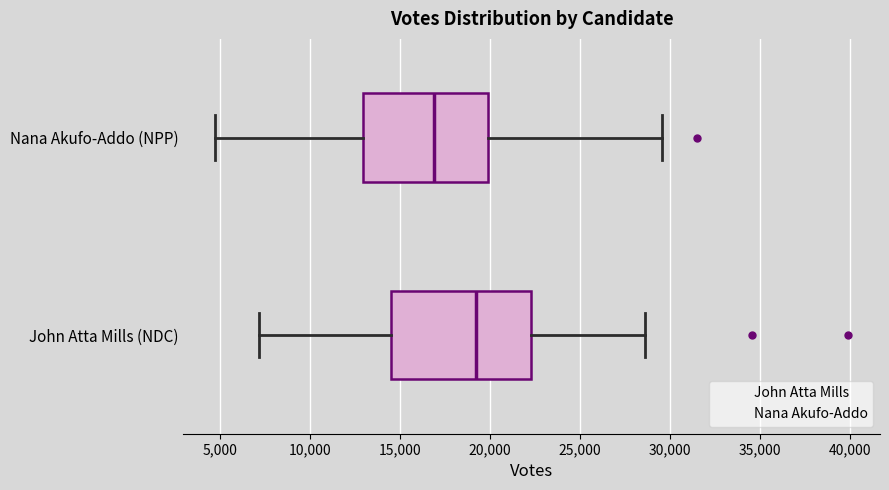

Comparing the boxes themselves (not the whiskers), which one is the widest?

John Atta Mills (NDC)